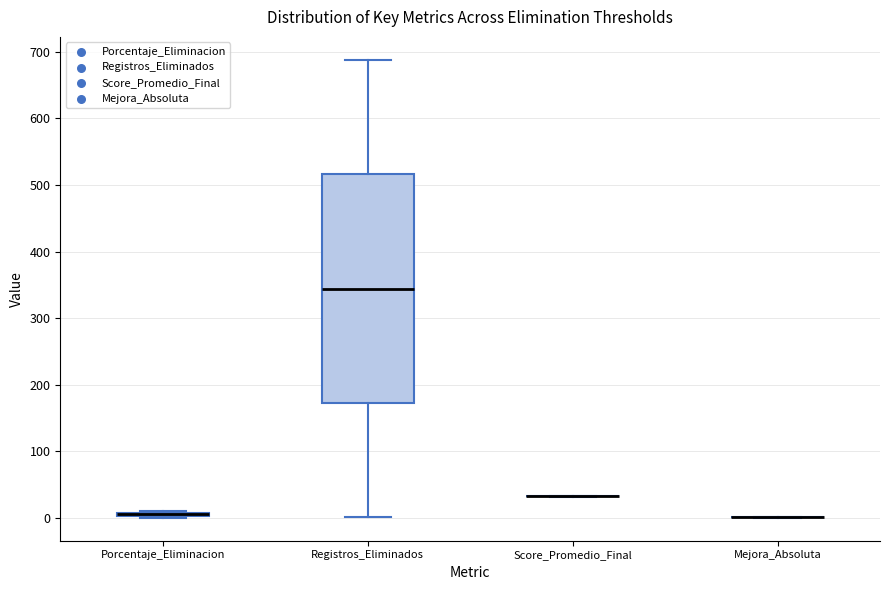

Comparing the boxes themselves (not the whiskers), which one is the tallest?

Registros_Eliminados